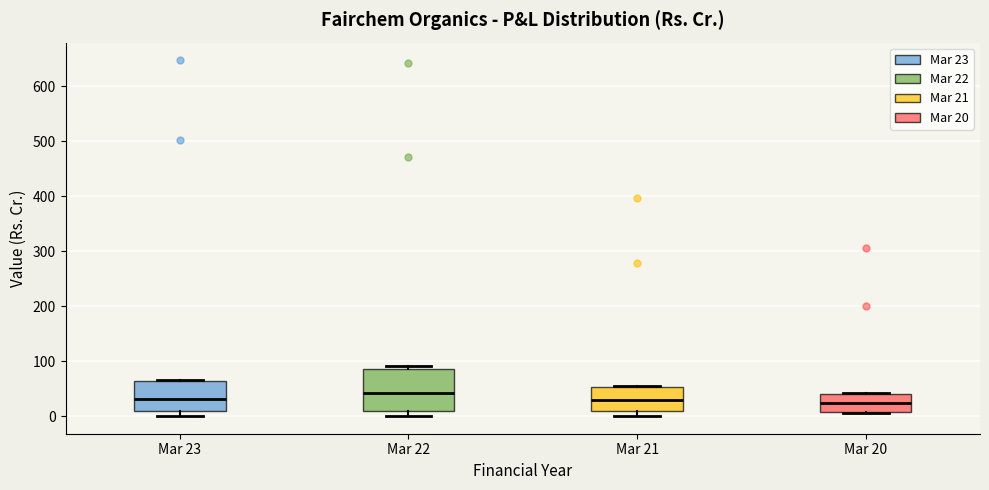

Where is the lower edge of the box for Mar 20 on the y-axis? The values are not printed on the chart, so give them approximately, as read against the axis.

10